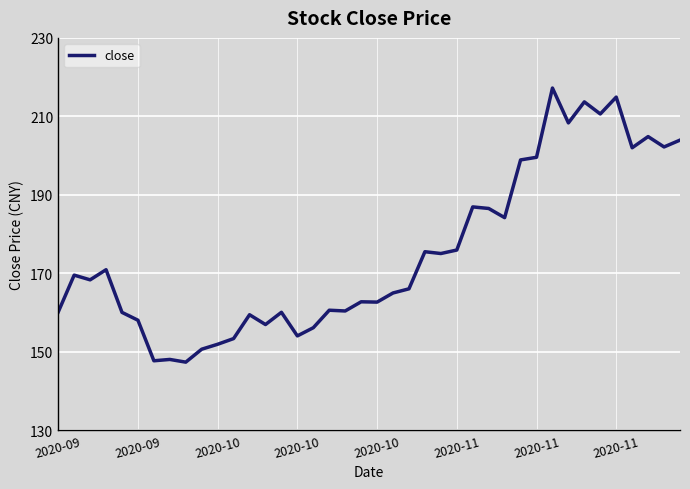

What is the greatest value displayed?

217.2